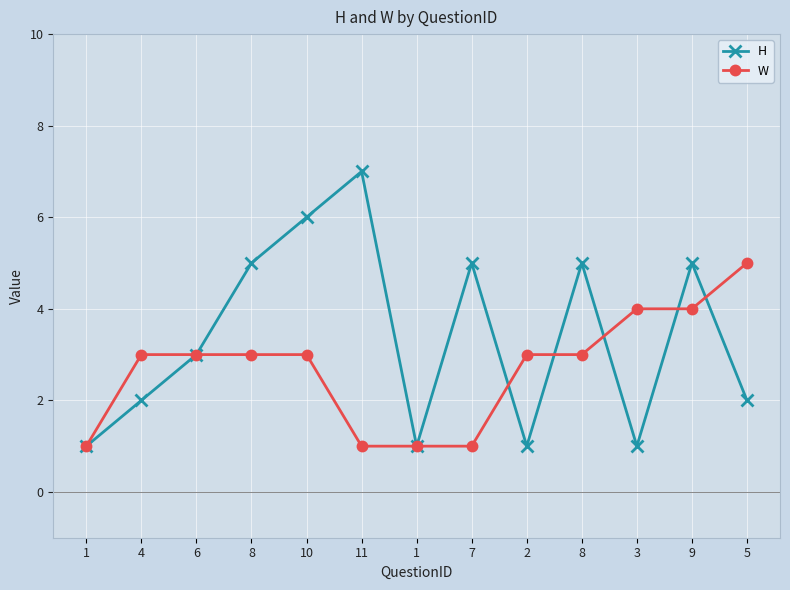

The value of W at 8 is 3. True or false?

True